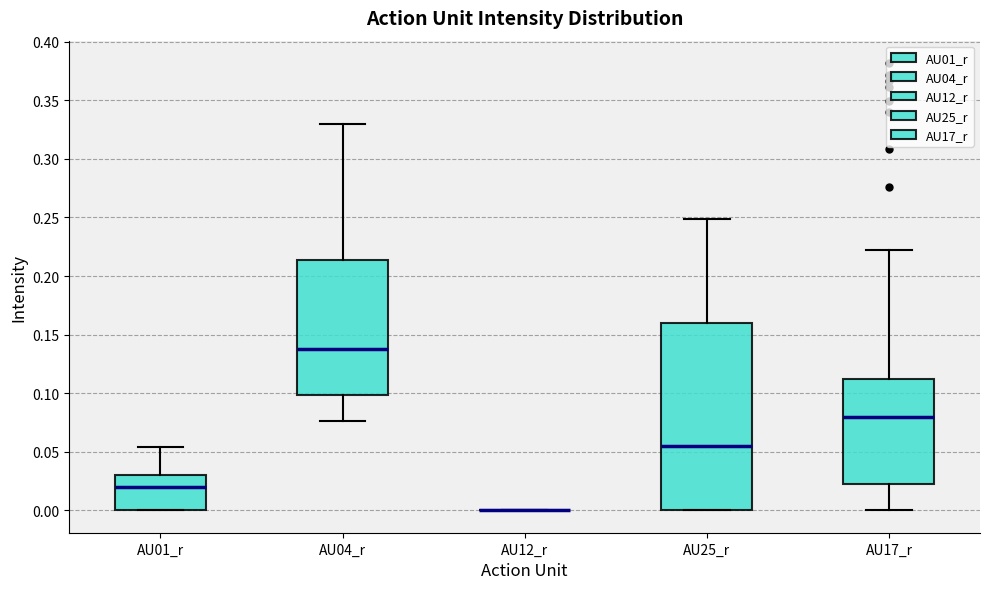

Reading left to right, read every box against the y-axis: the position of its median line, the range the box covers, and the ends of its whiskers. The values are not printed on the chart, so give them approximately, as read against the axis.

AU01_r: median 0.020, box 0.000 to 0.030, whiskers 0.000 to 0.055
AU04_r: median 0.140, box 0.100 to 0.215, whiskers 0.075 to 0.330
AU12_r: box collapsed to a line at 0.000, whiskers 0.000 to 0.000
AU25_r: median 0.055, box 0.000 to 0.160, whiskers 0.000 to 0.250
AU17_r: median 0.080, box 0.025 to 0.110, whiskers 0.000 to 0.220